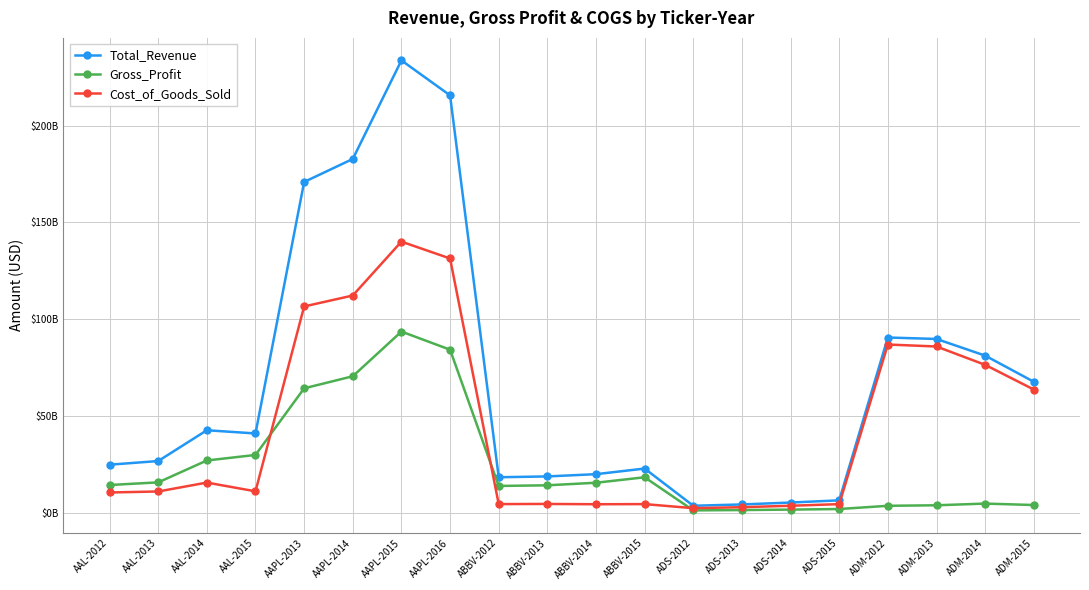

At which category does Cost_of_Goods_Sold reach its first local valley?

AAL-2015